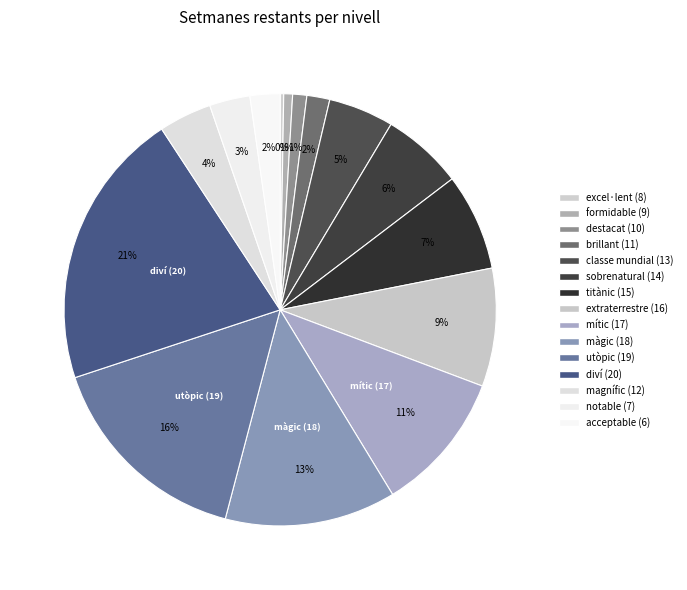

Which category has the smallest portion of the pie?

excel·lent (8)